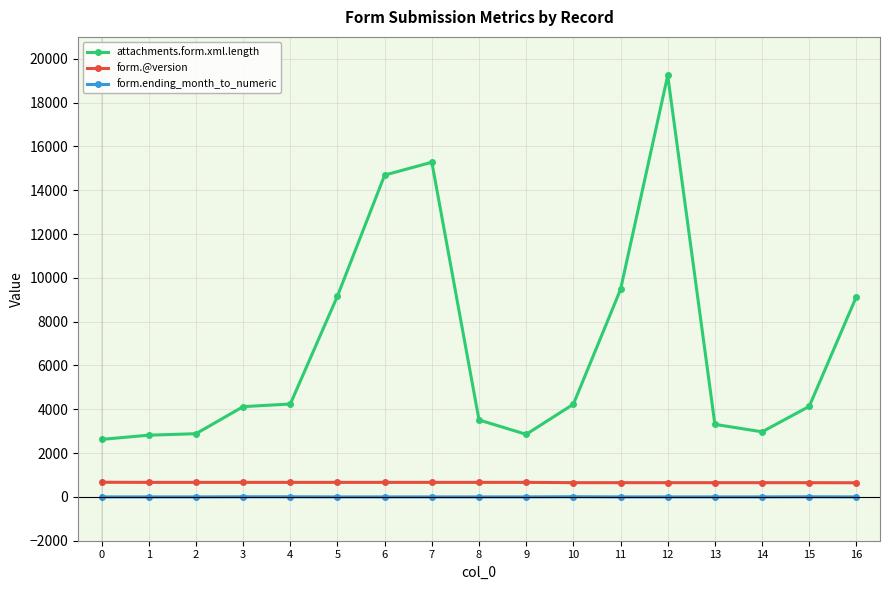

What is the sum of all form.@version values?

11190